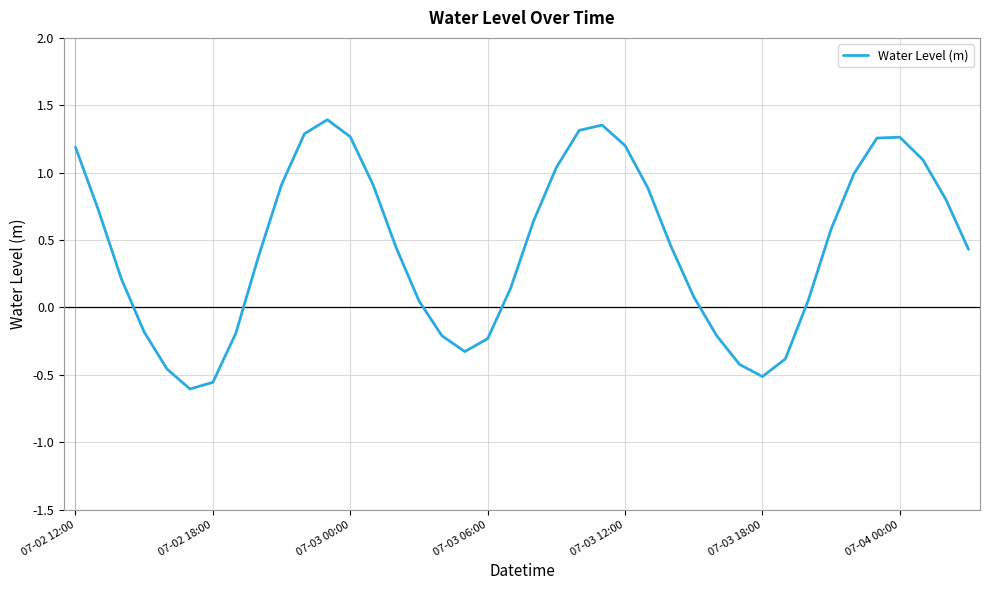

Is this an area chart (filled region under the line)?

No